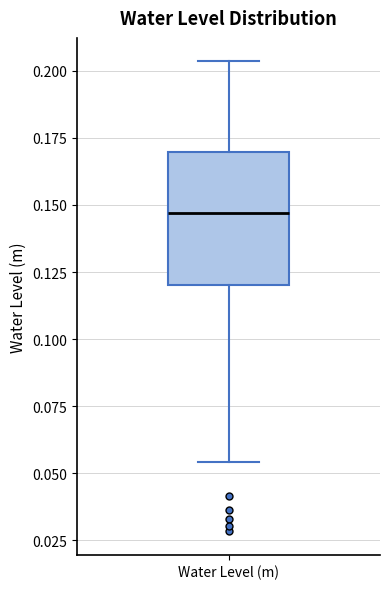

Read this box plot against the y-axis: the position of the median line, the range covered by the box, and the ends of both whiskers. The values are not printed on the chart, so give them approximately, as read against the axis.

median 0.145, box 0.120 to 0.170, whiskers 0.055 to 0.205